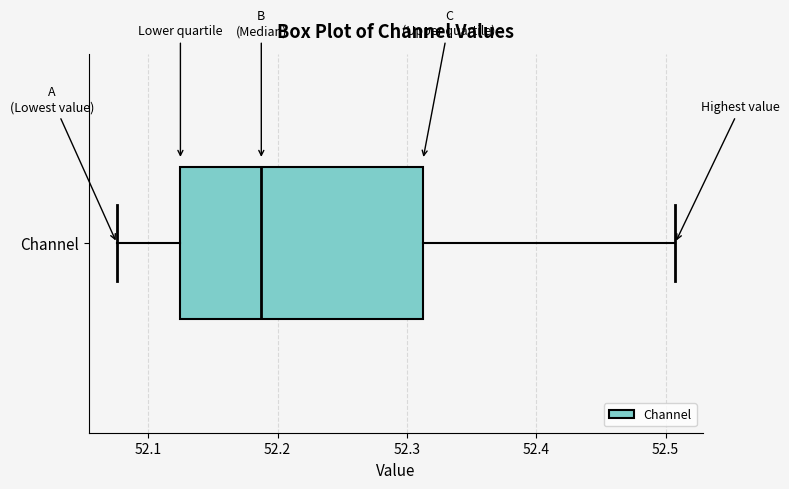

Where is the right edge of the box for Channel on the x-axis? The values are not printed on the chart, so give them approximately, as read against the axis.

52.31